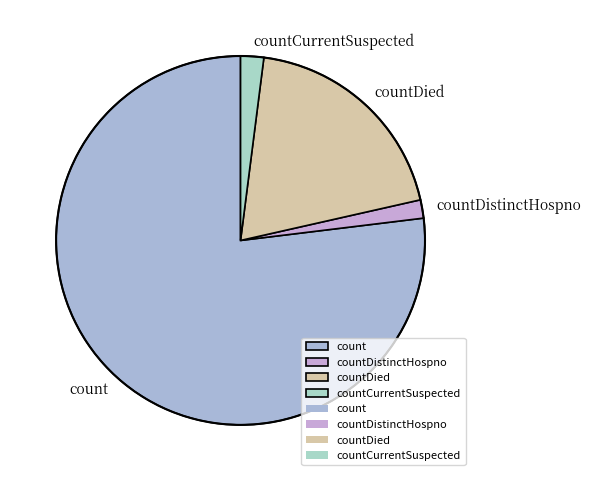

Is it true that countCurrentSuspected is 2% of the pie?

True